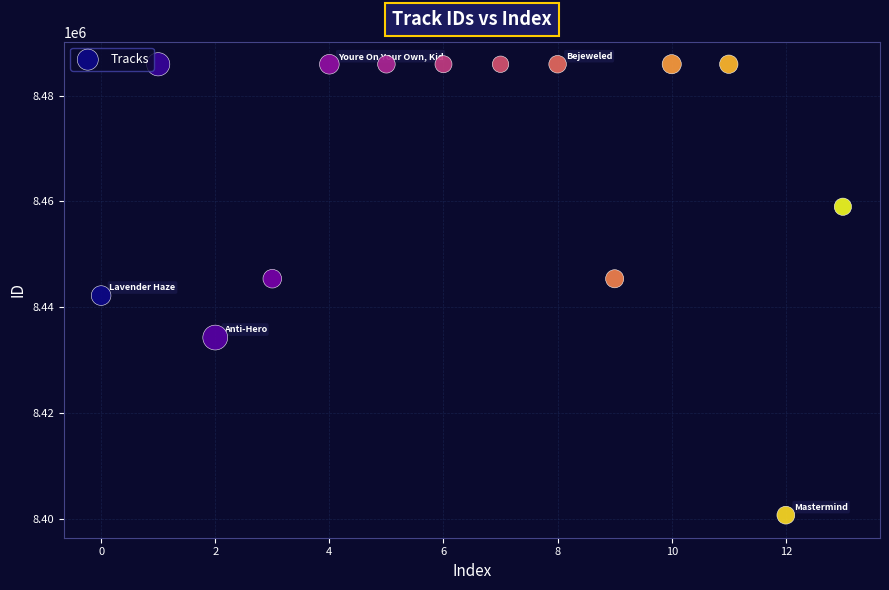

What Y value in the scatter plot is closest to 8443301?

8442190